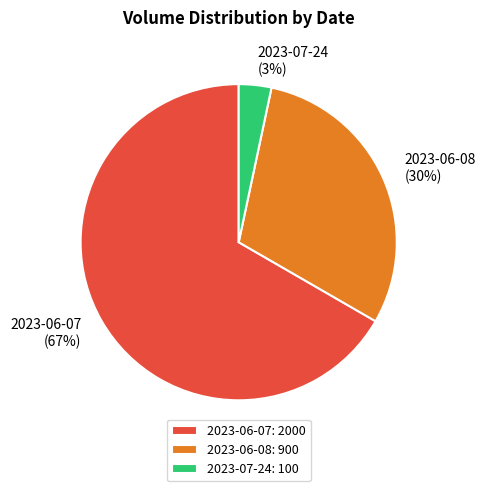

To the nearest percent, what percentage of the pie is 2023-06-08?

30%